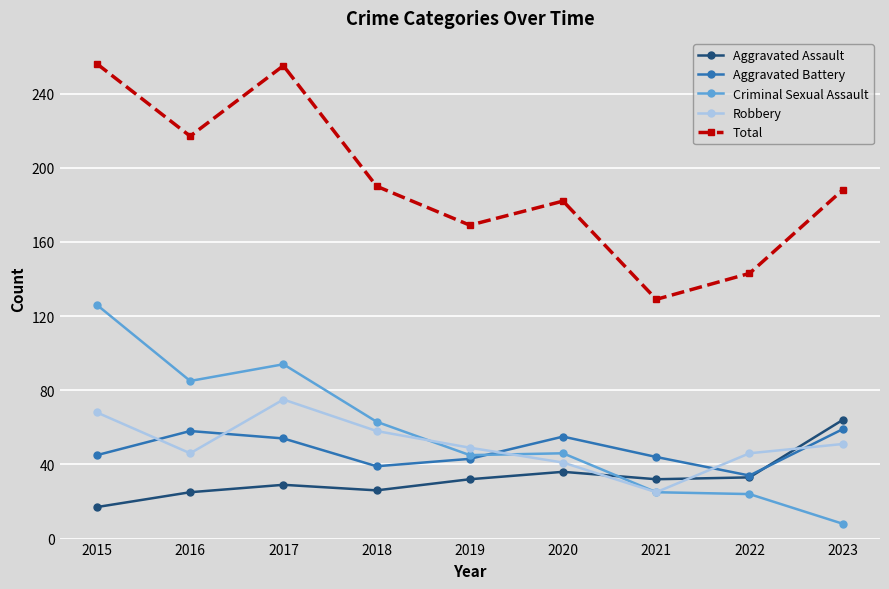

What are all the series names shown in the legend?

Aggravated Assault, Aggravated Battery, Criminal Sexual Assault, Robbery, Total